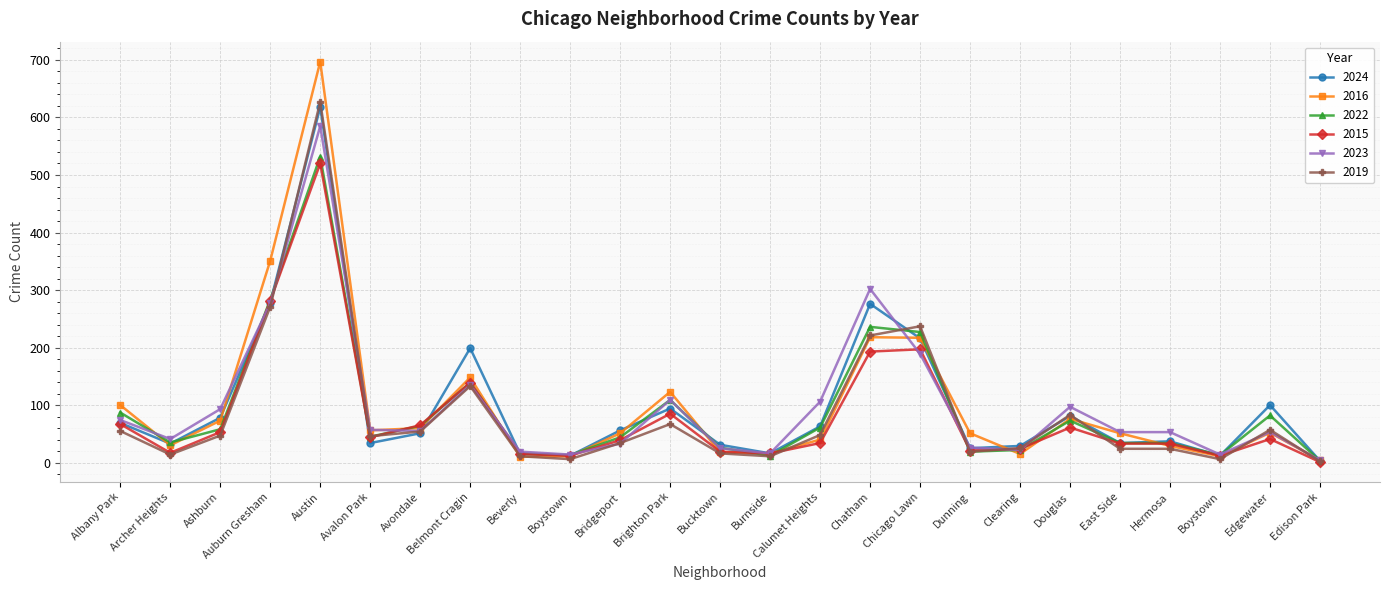

What is the sum of the 2022 values at Edison Park and Avondale?

67